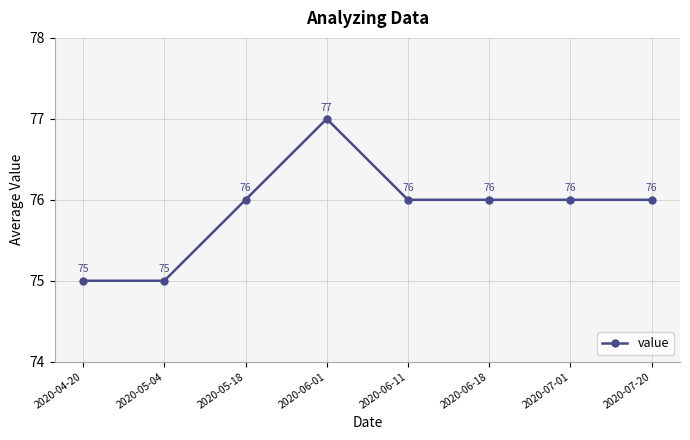

What is the greatest value displayed?

77